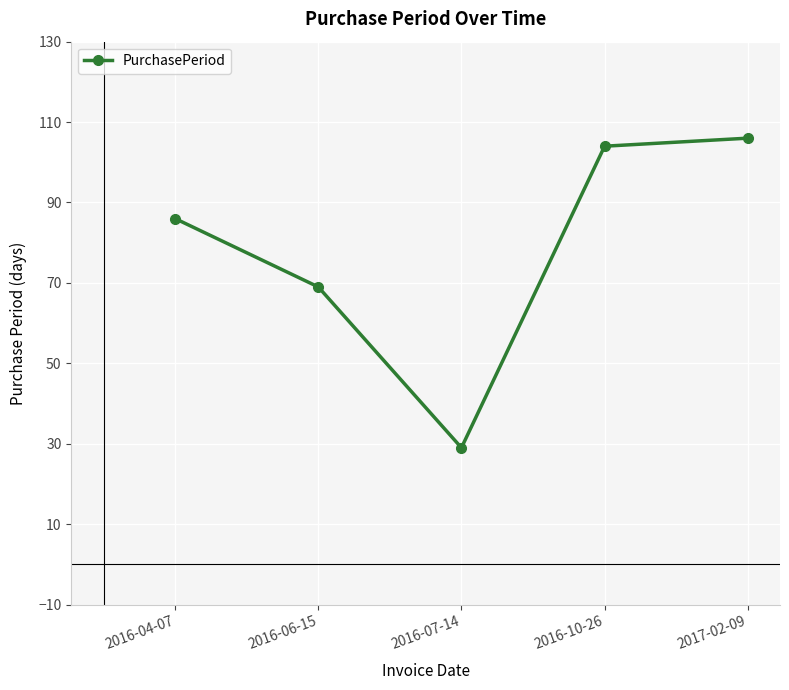

The chart shows a value of 69 at 2016-06-15. True or false?

True